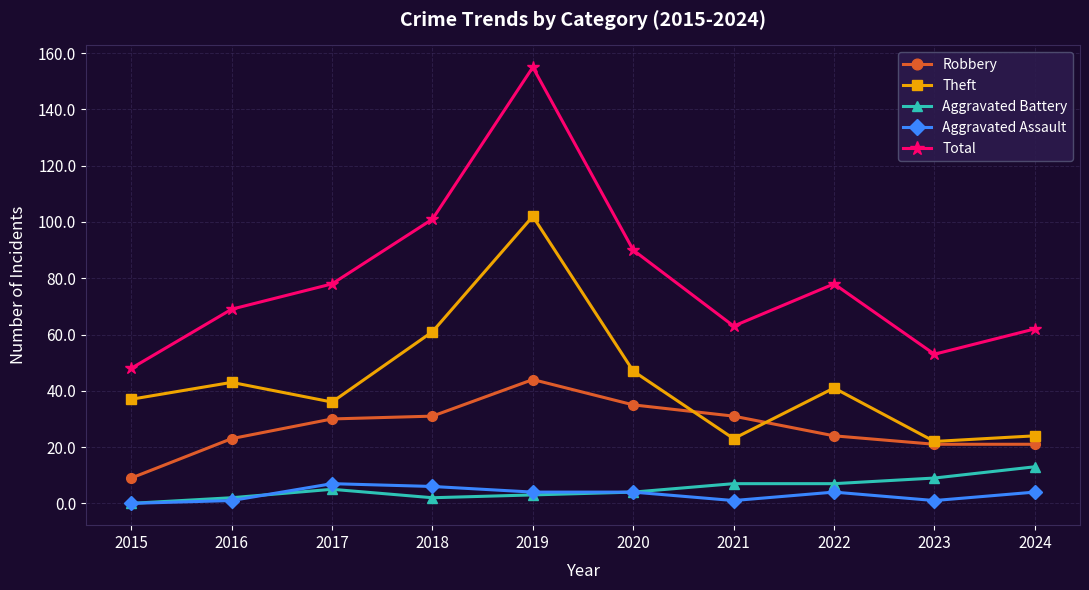

True or false: Theft and Aggravated Battery cross at least once.

False